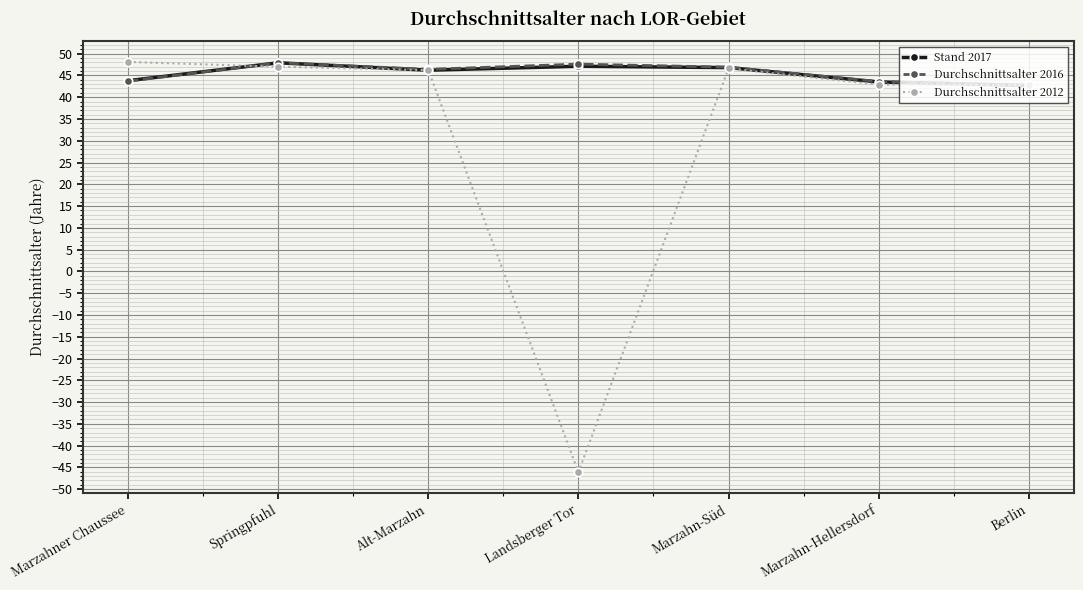

What is the highest value of the Durchschnittsalter 2016 series?

47.9